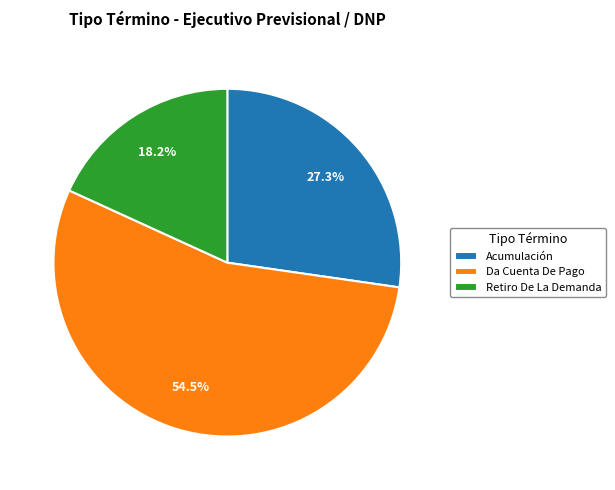

Is Da Cuenta De Pago the majority of the pie?

Yes